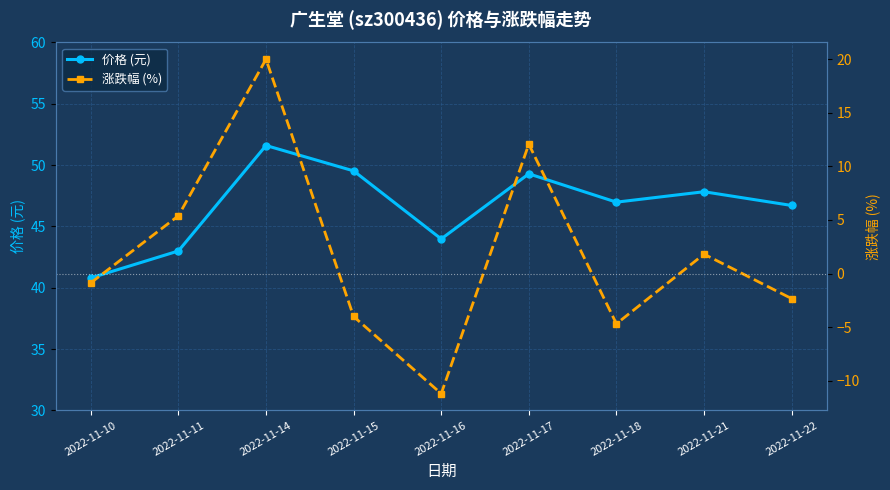

At which label does 价格 (元) reach its peak?

2022-11-14